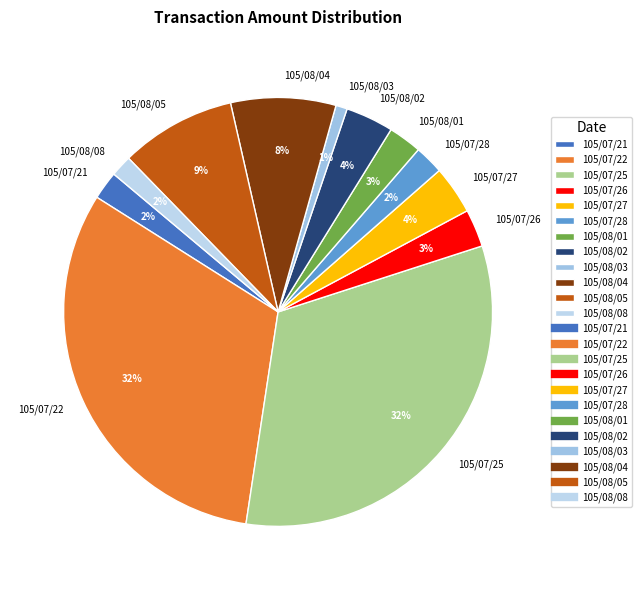

Which category has the smallest portion of the pie?

105/08/03